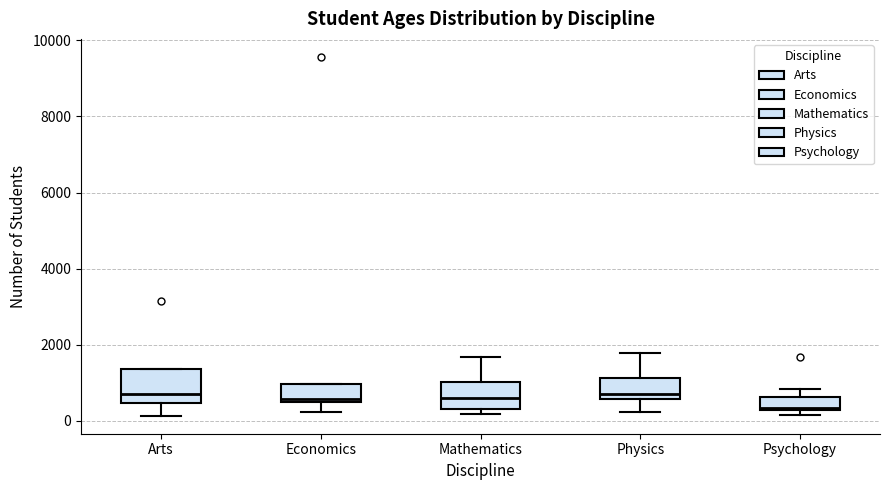

Reading left to right, read every box against the y-axis: the position of its median line, the range the box covers, and the ends of its whiskers. The values are not printed on the chart, so give them approximately, as read against the axis.

Arts: median 800, box 400 to 1400, whiskers 200 to 1400
Economics: median 600, box 400 to 1000, whiskers 200 to 1000
Mathematics: median 600, box 400 to 1000, whiskers 200 to 1600
Physics: median 800, box 600 to 1200, whiskers 200 to 1800
Psychology: median 400, box 200 to 600, whiskers 200 (just below the box's lower edge) to 800